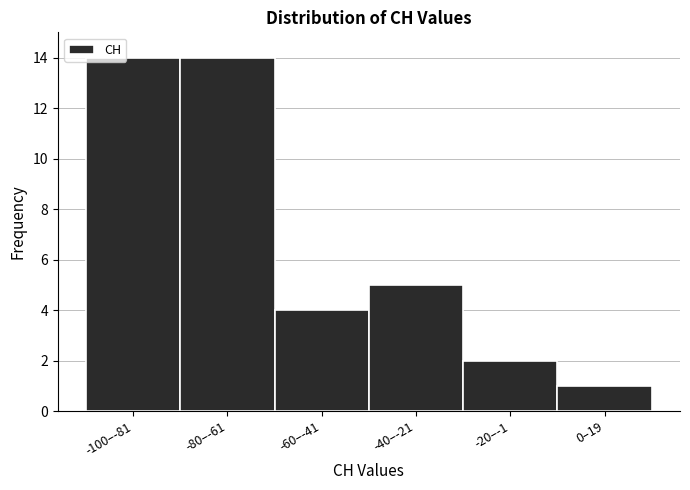

Reading left to right, extract all data points from this chart.

14	14	4	5	2	1